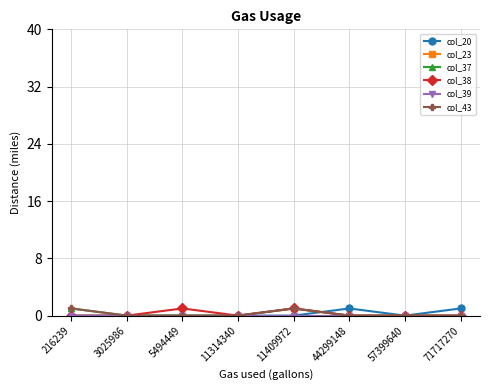

True or false: col_39 and col_43 intersect in this chart.

False